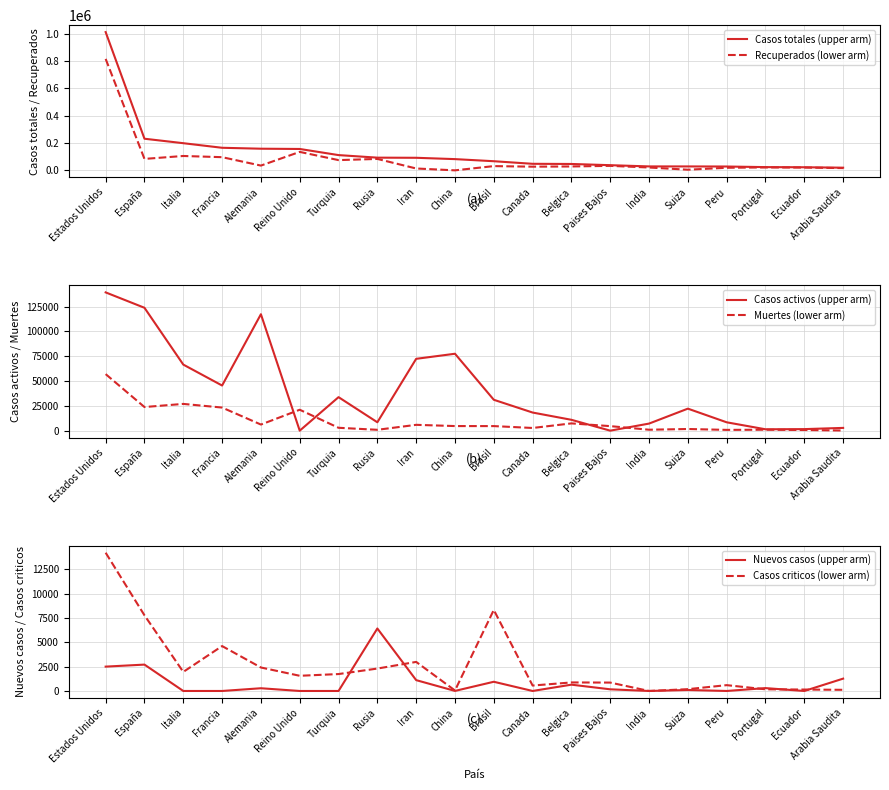

What value does the Casos totales (upper arm) series have at Peru, to the nearest 50?

28700